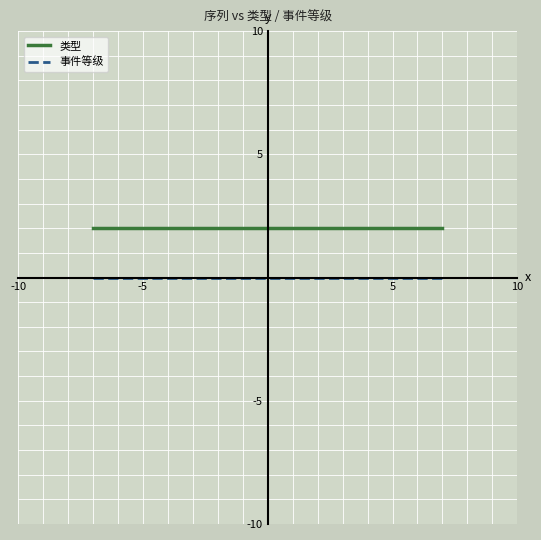

Which series has the largest total across all categories?

类型